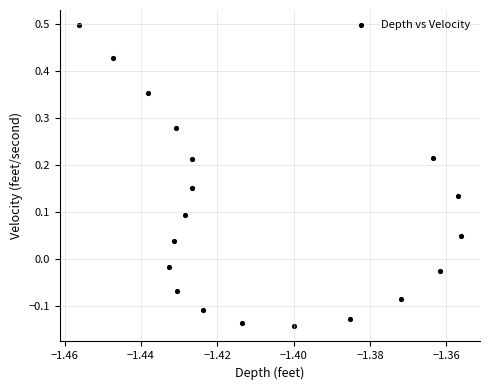

What is the range of Y values (max minus min)?

0.6